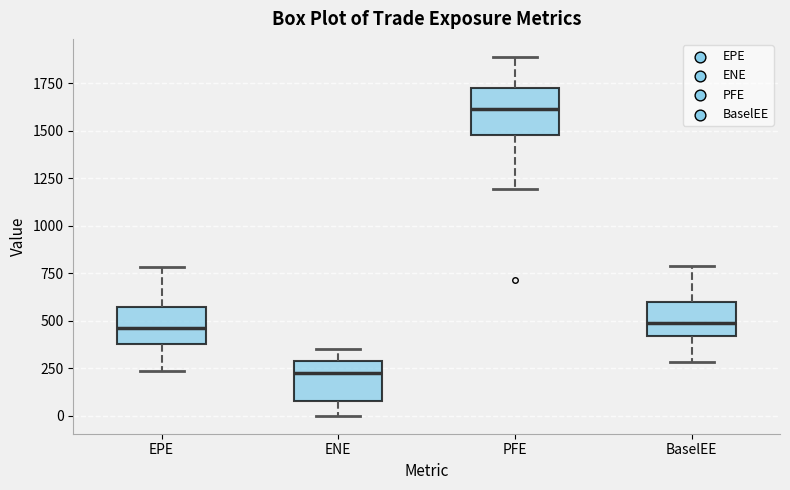

Reading left to right, transcribe this box plot: for each box, give where its median line is, the range the box spans, and where its two whiskers end, as read against the y-axis. The values are not printed on the chart, so give them approximately, as read against the axis.

EPE: median 450, box 400 to 550, whiskers 250 to 800
ENE: median 250, box 100 to 300, whiskers 0 to 350
PFE: median 1600, box 1500 to 1700, whiskers 1200 to 1900
BaselEE: median 500, box 400 to 600, whiskers 300 to 800